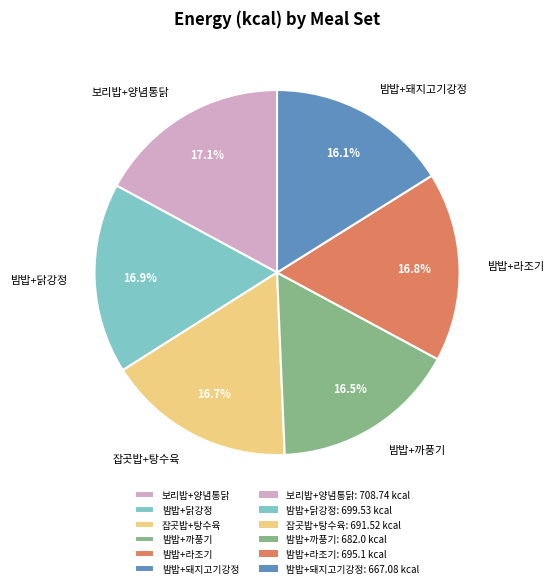

Combined, do 밤밥+까풍기 and 밤밥+닭강정 account for over 50%?

No